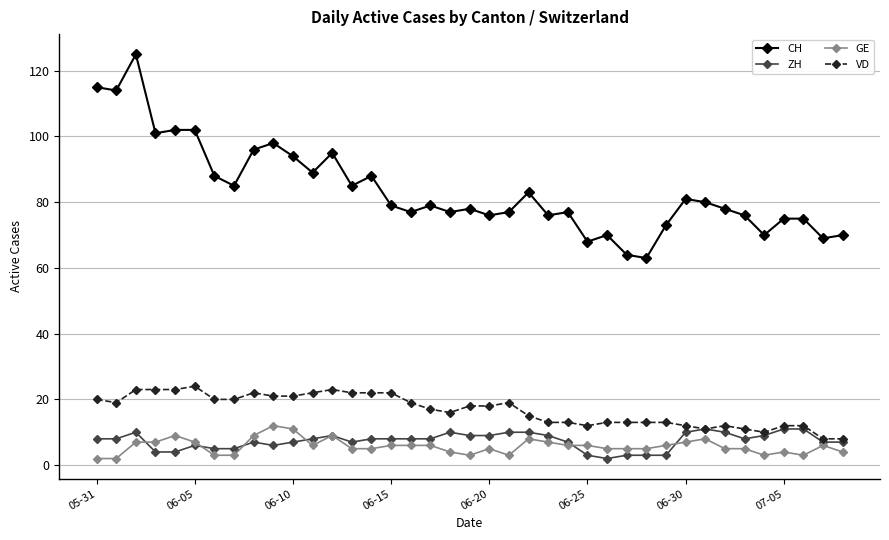

True or false: VD and CH intersect in this chart.

False